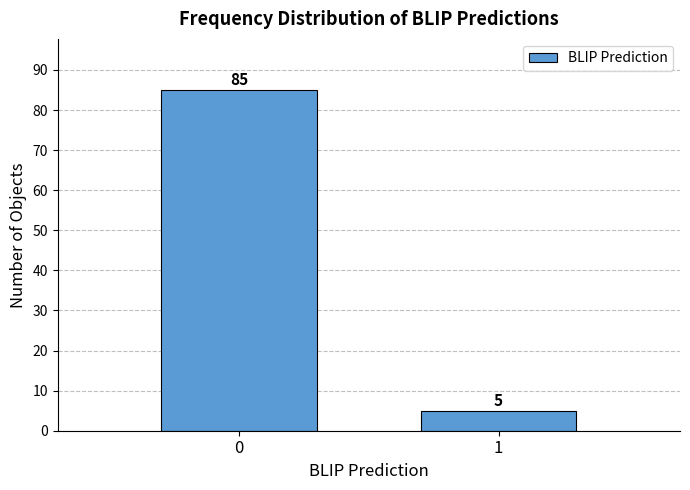

Reading left to right, list all the values displayed in this chart.

85	5